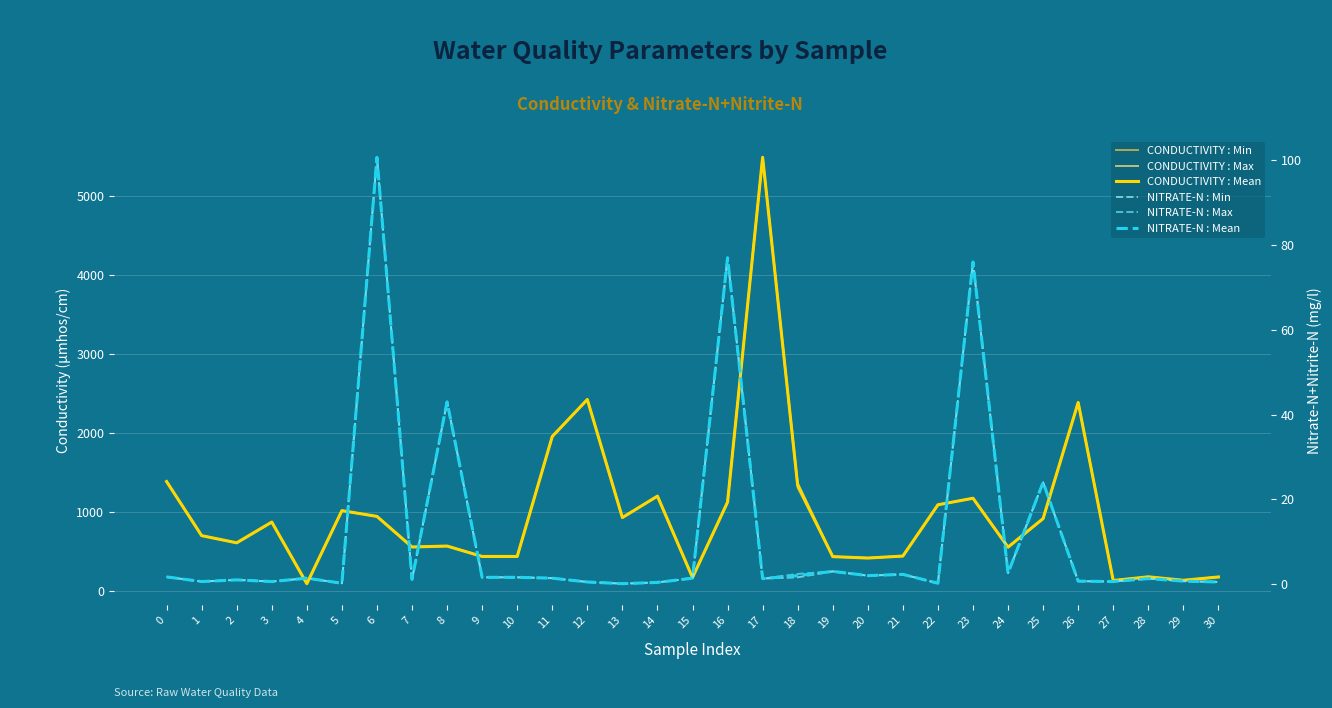

How many lines are shown in the chart?

6